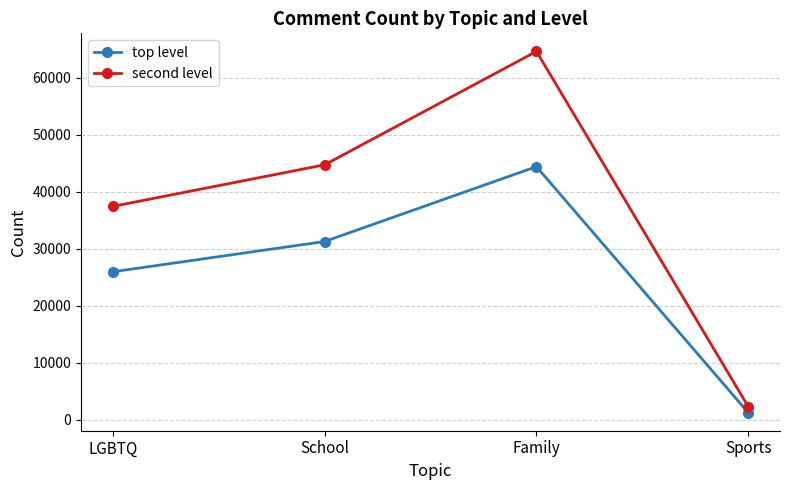

What is the value of the second level point at the 1st from the left?

37429